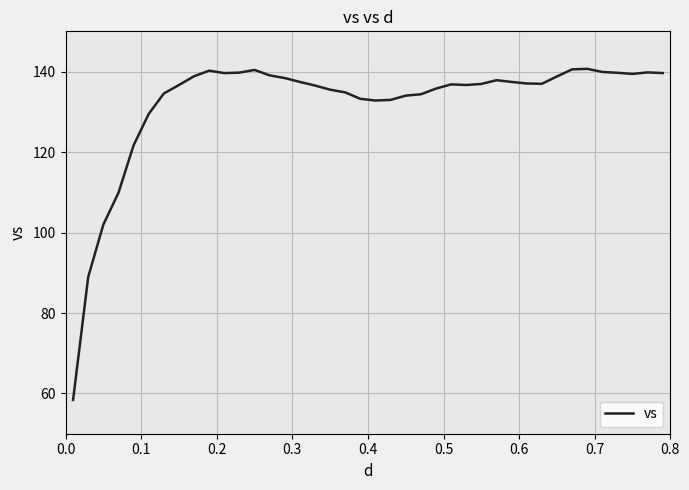

What is the difference between the maximum and minimum values?

82.3